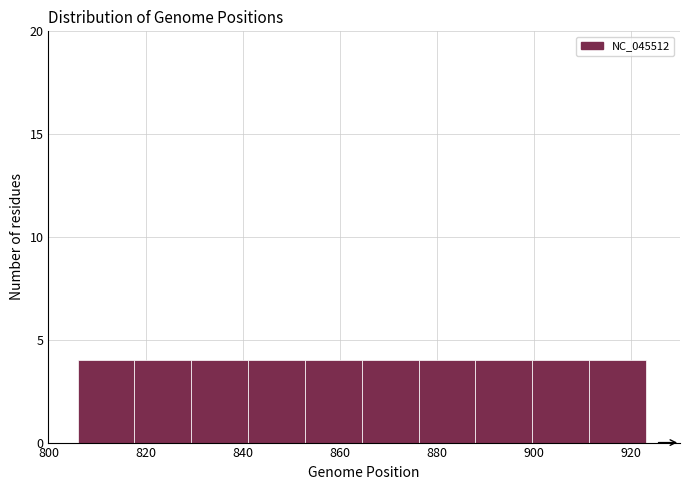

How tall is the bar that spans 818 to 830 on the x-axis? Neither the bar edges nor the heights are printed on the chart, so give them approximately, as read against the axes.

4